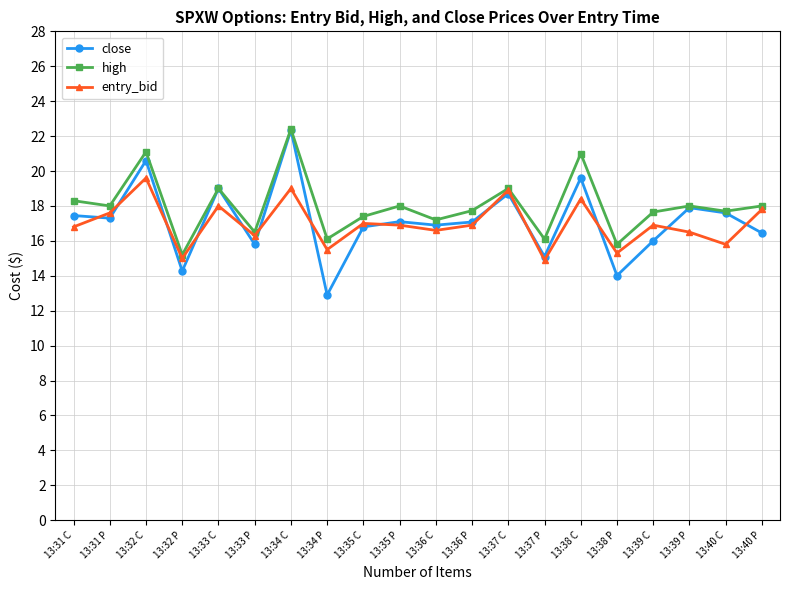

What is the lowest value of the close series?

12.9